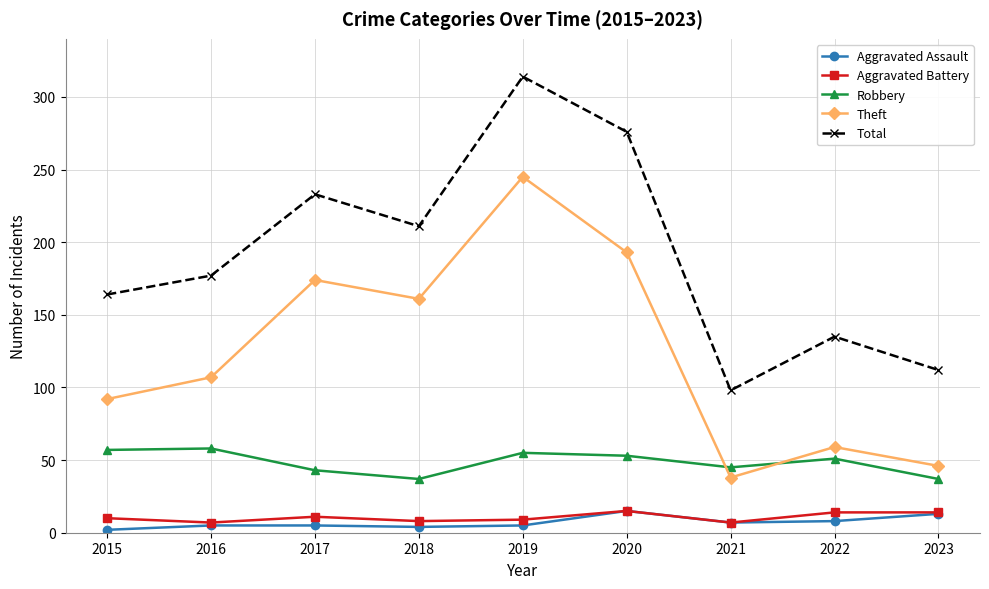

True or false: Total and Theft cross at least once.

False